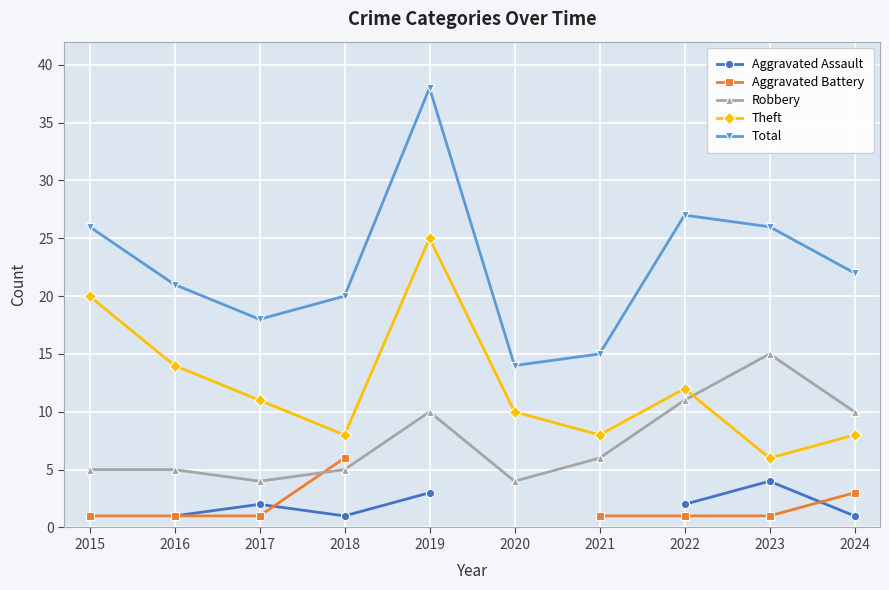

Which series has the largest total across all categories?

Total